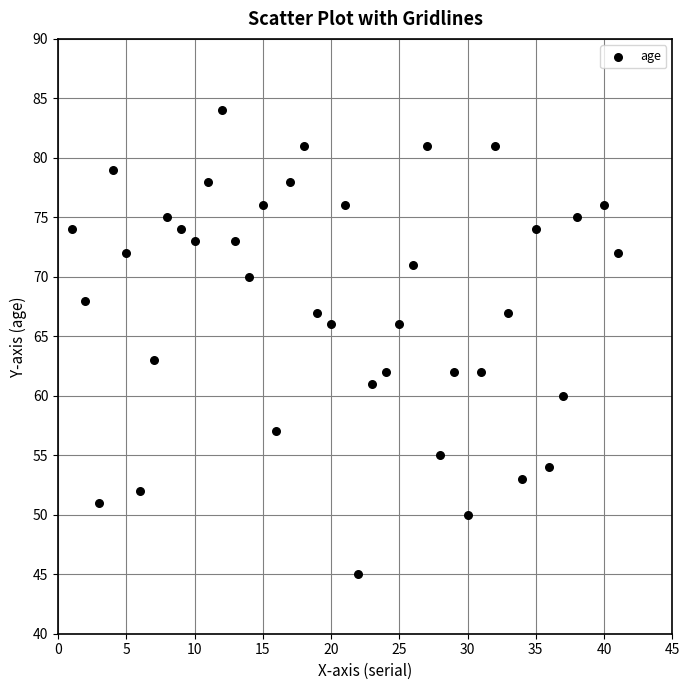

What Y value in the scatter plot is closest to 64?

63